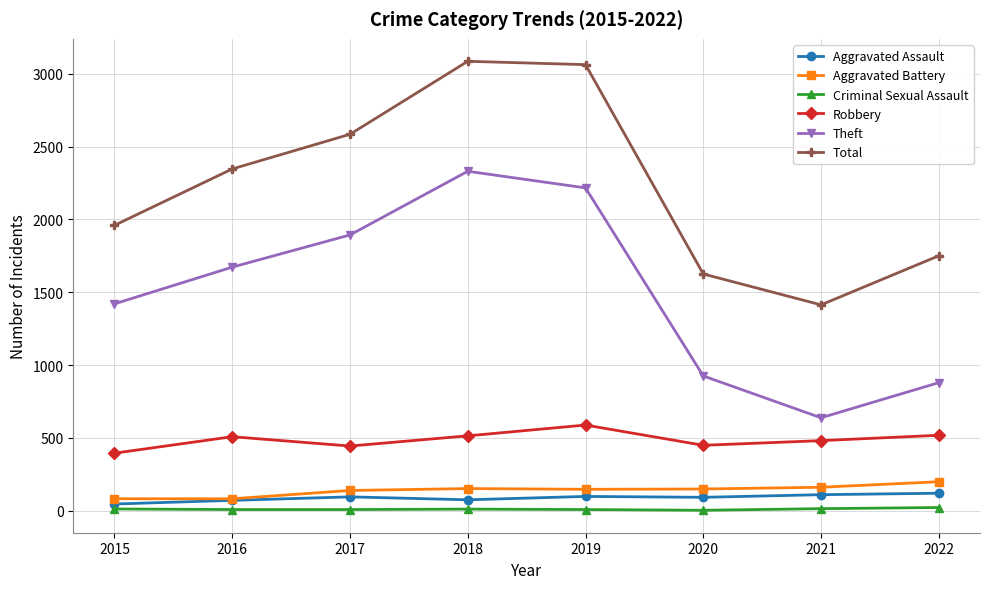

The Theft series shows 925 at 2020. True or false?

True